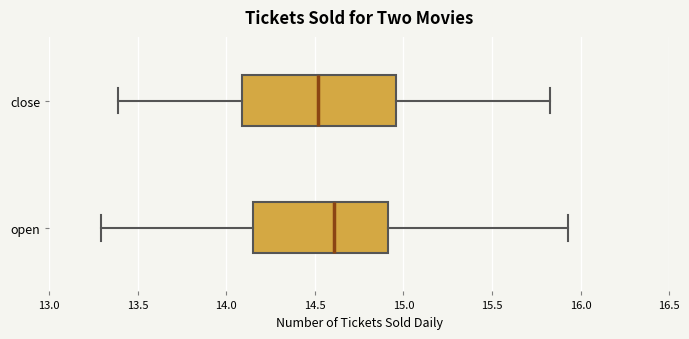

Comparing the boxes themselves (not the whiskers), which one is the widest?

close